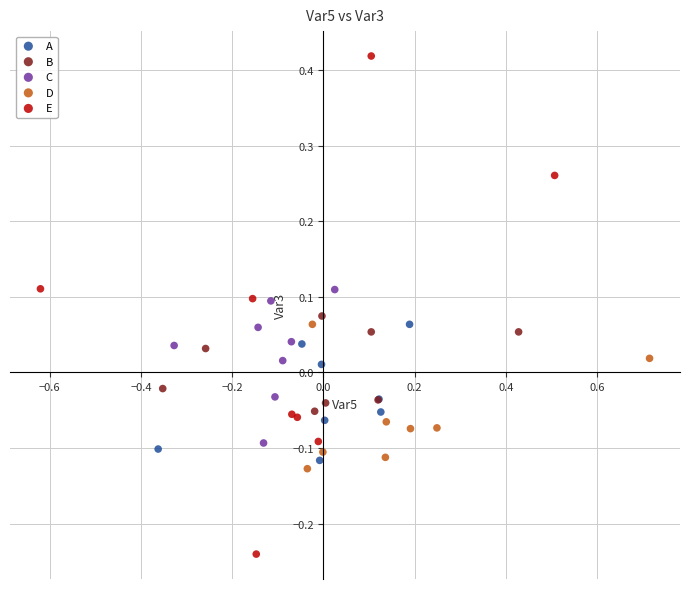

Which series contains the highest Y value?

E